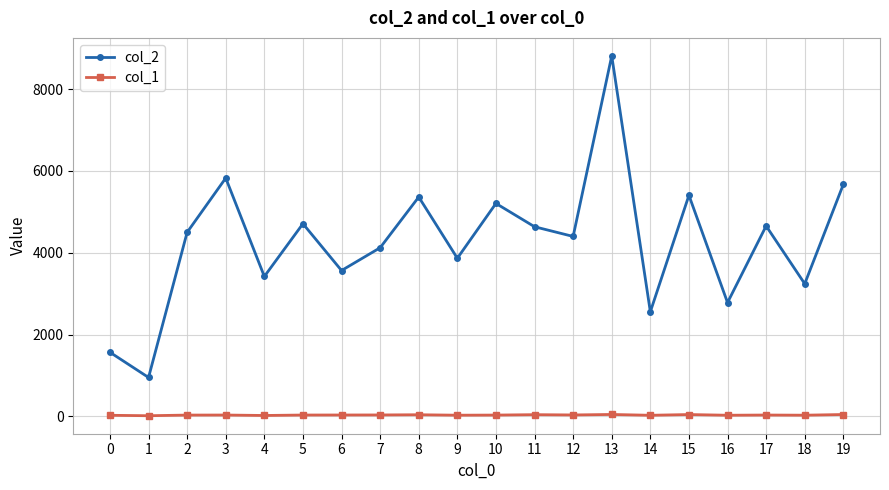

Which series has the largest total across all categories?

col_2